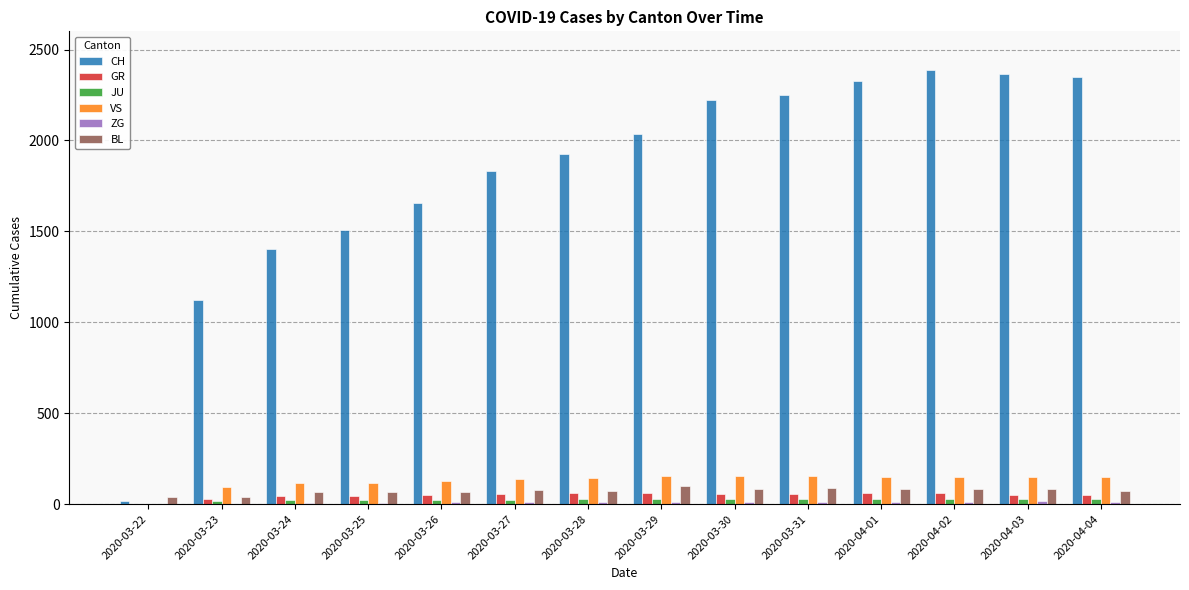

What is the greatest value displayed?

2387